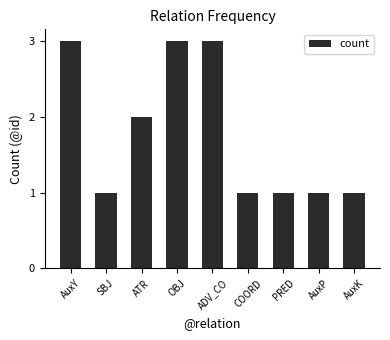

Is it true that the value at ATR is 2?

True